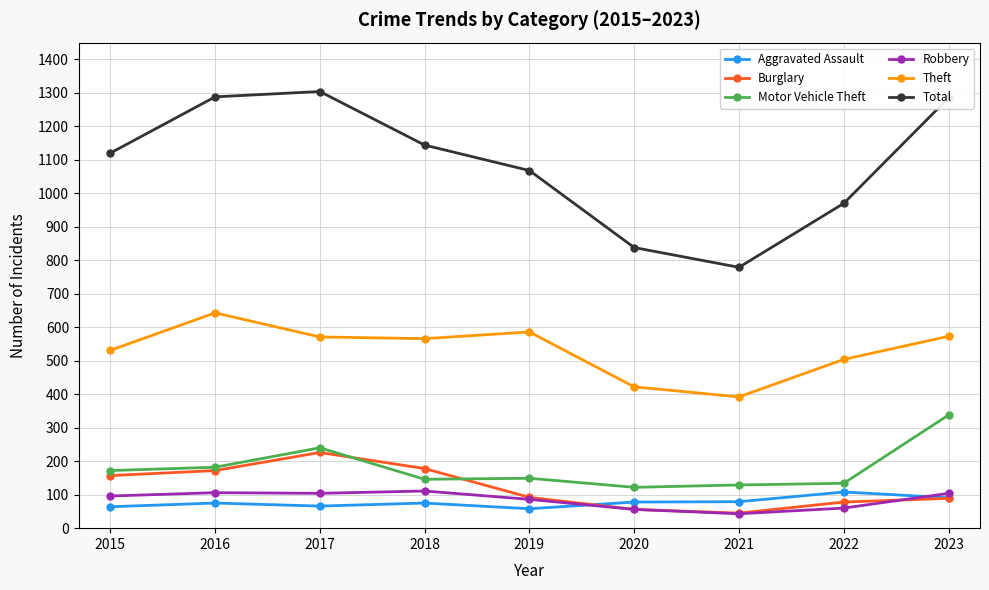

Read the Burglary value at 2020.

56